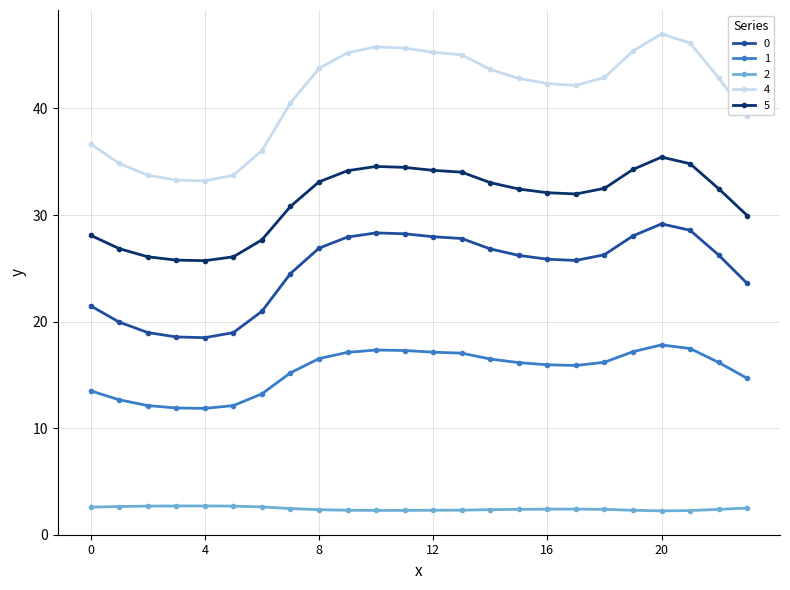

True or false: 2 has more than 1 interior local peaks.

True